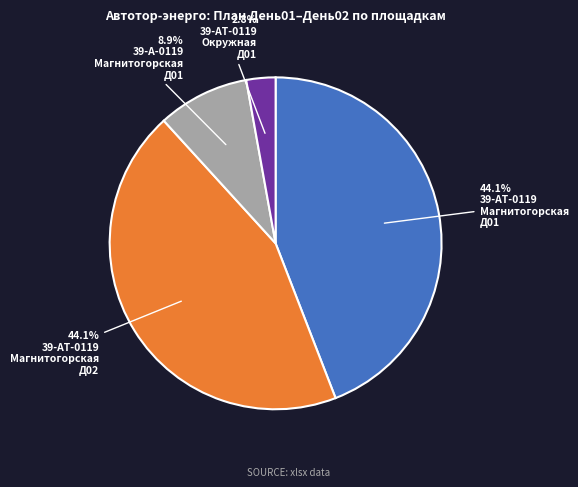

Is there a majority slice in this chart?

No